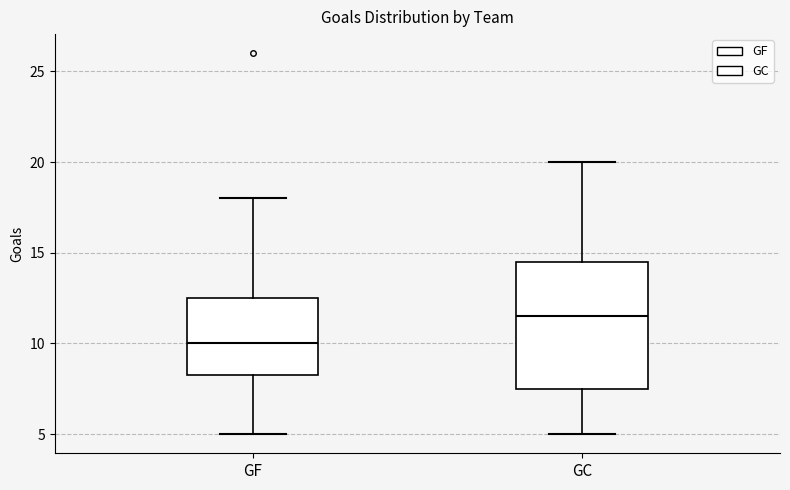

Reading left to right, read every box against the y-axis: the position of its median line, the range the box covers, and the ends of its whiskers. The values are not printed on the chart, so give them approximately, as read against the axis.

GF: median 10.0, box 8.5 to 12.5, whiskers 5.0 to 18.0
GC: median 11.5, box 7.5 to 14.5, whiskers 5.0 to 20.0